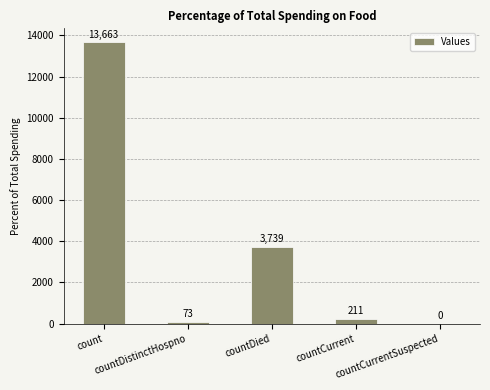

What is the sum of all values?

17686